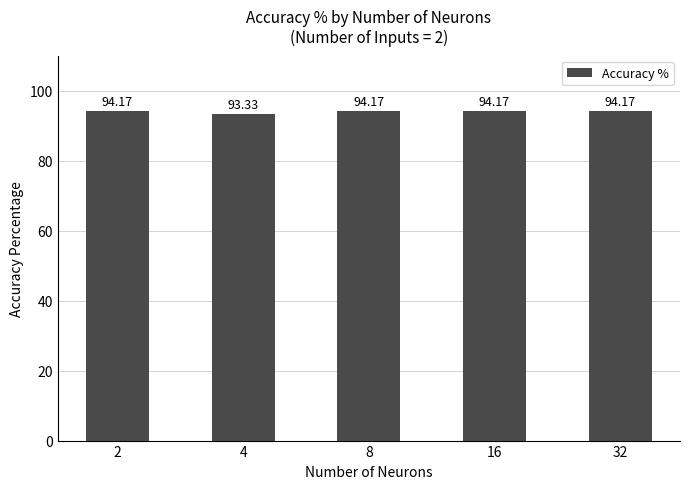

Are the bars horizontal?

No